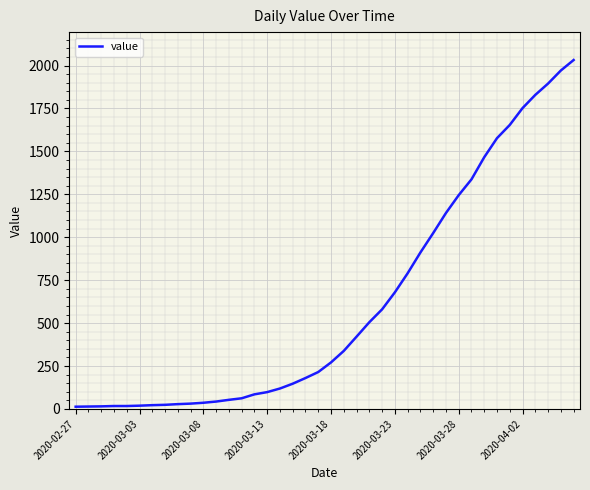

What is the maximum value shown in the chart?

2032